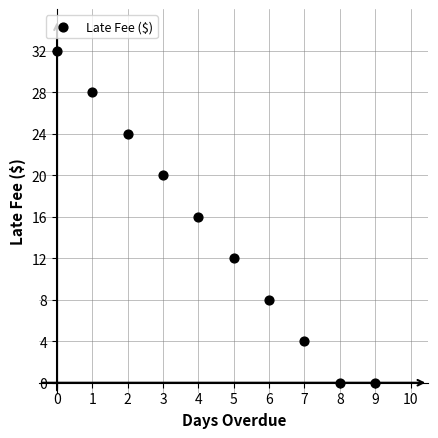

What is the range of Y values (max minus min)?

32